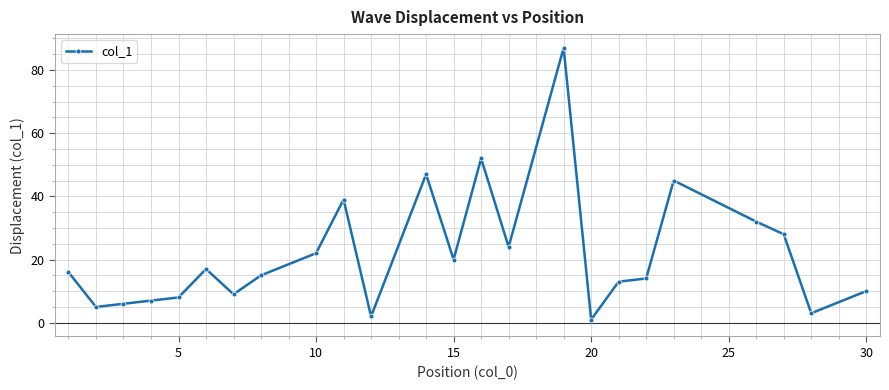

How many lines are shown in the chart?

1